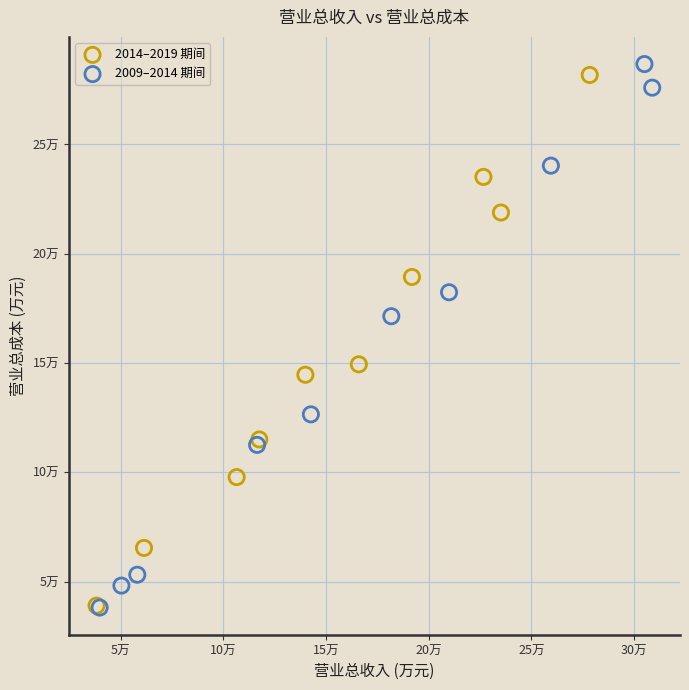

Which series reaches the maximum Y coordinate?

2009–2014 期间